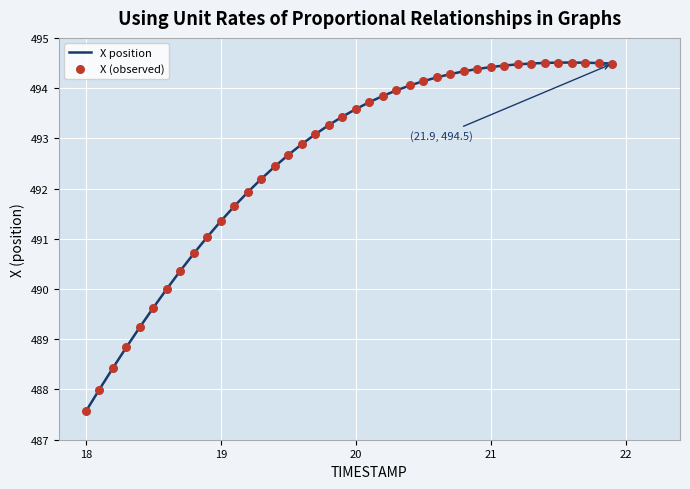

What is the smallest value displayed?

487.6